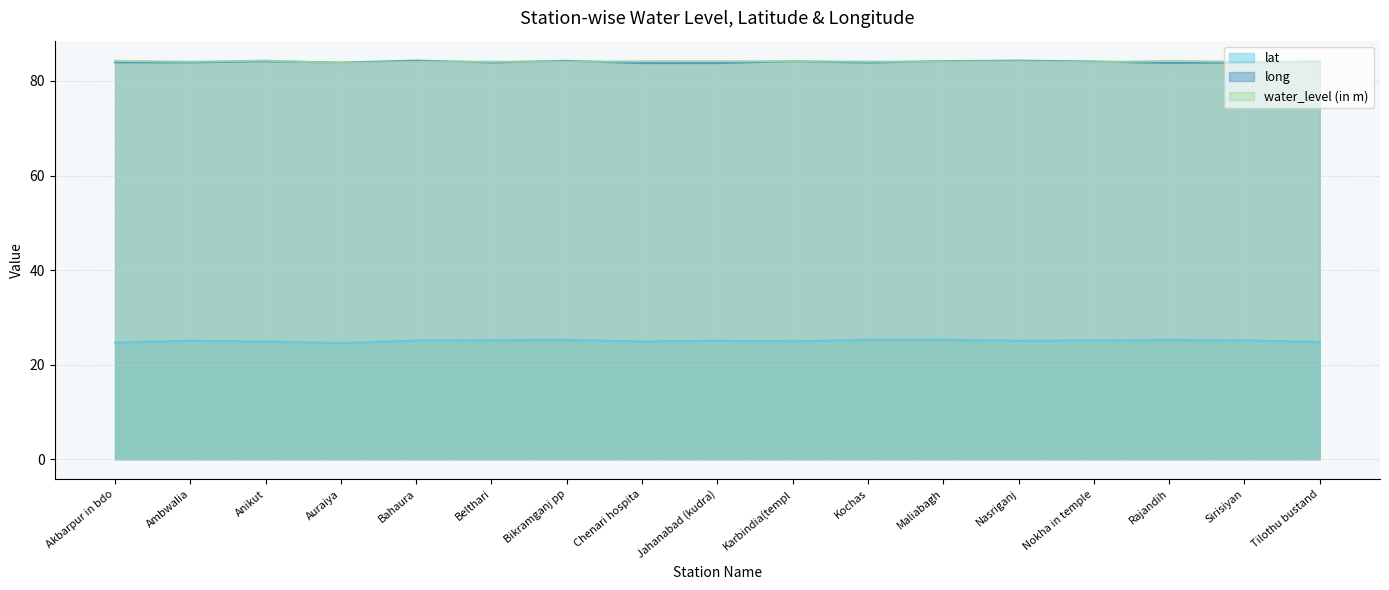

What is the minimum value for long?

83.8